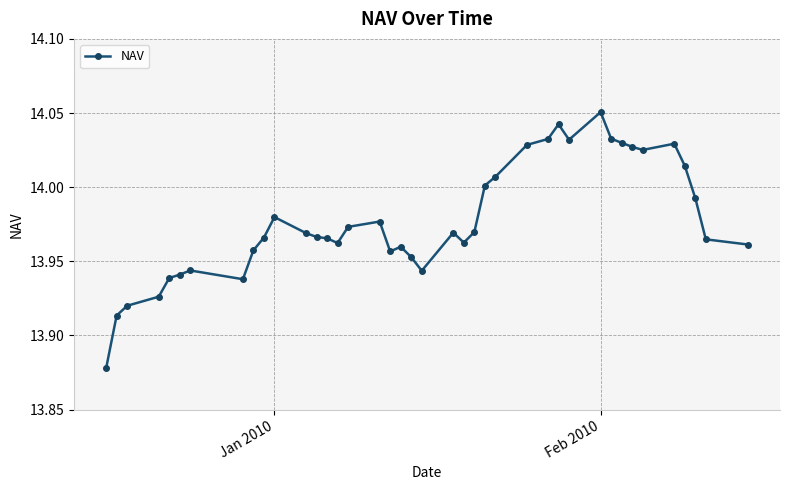

True or false: there are more than 1 points higher than both neighbors.

True